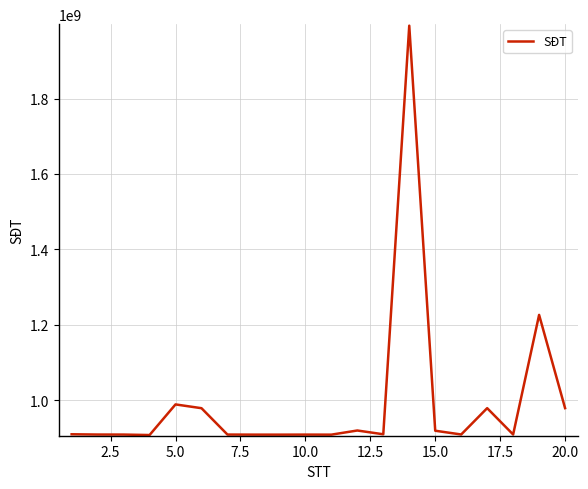

How many values are below 909878066?

10